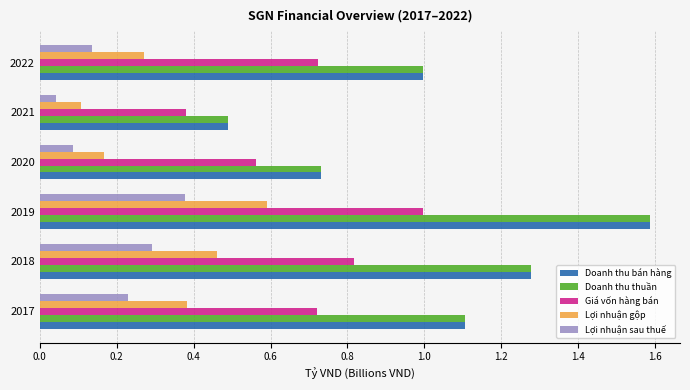

List the labels in order of Doanh thu bán hàng value, largest first.

2019, 2018, 2017, 2022, 2020, 2021